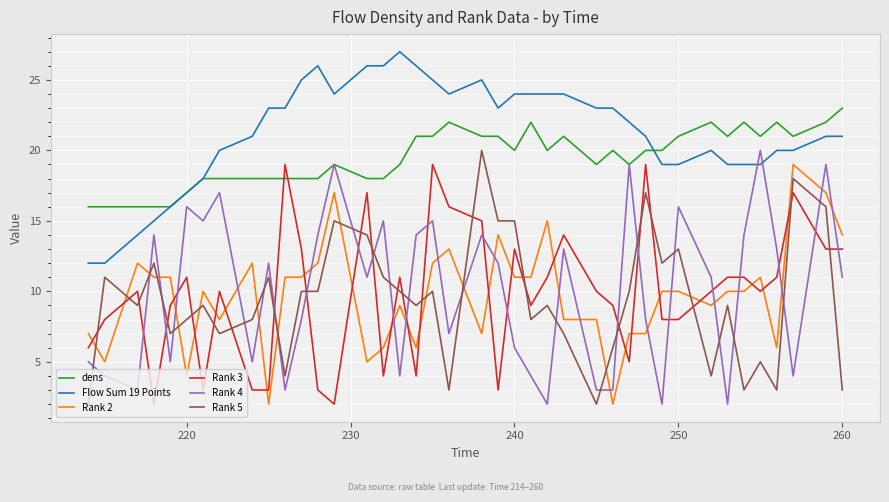

What is the lowest value of the dens series?

16